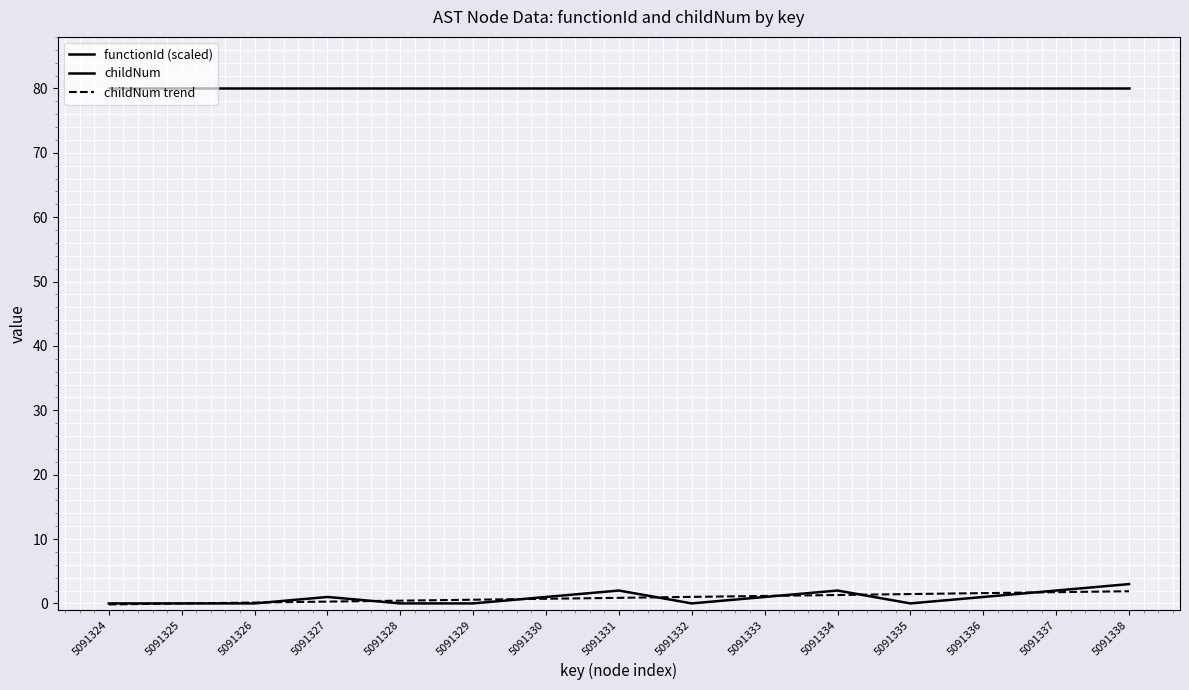

What is the average value of the childNum trend series?

0.9